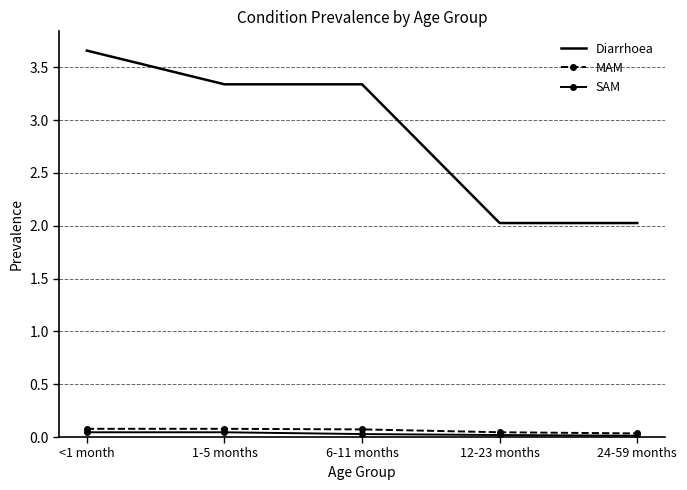

What is the highest value of the MAM series?

0.1